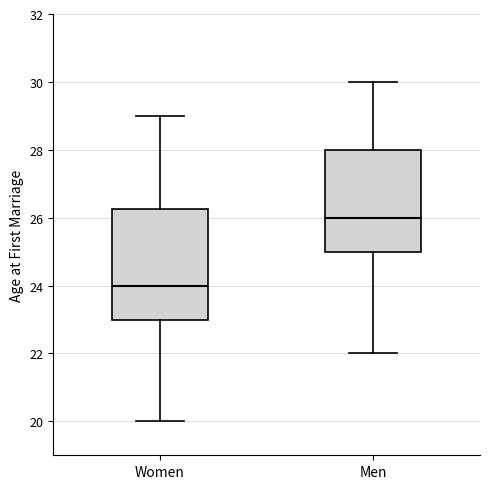

Reading left to right, transcribe this box plot: for each box, give where its median line is, the range the box spans, and where its two whiskers end, as read against the y-axis. The values are not printed on the chart, so give them approximately, as read against the axis.

Women: median 24.0, box 23.0 to 26.2, whiskers 20.0 to 29.0
Men: median 26.0, box 25.0 to 28.0, whiskers 22.0 to 30.0